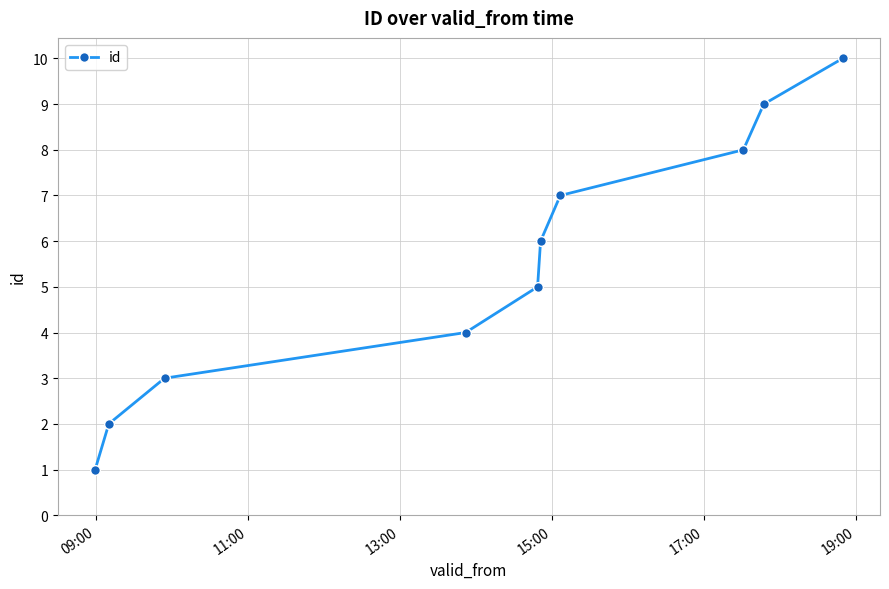

What is the greatest value displayed?

10